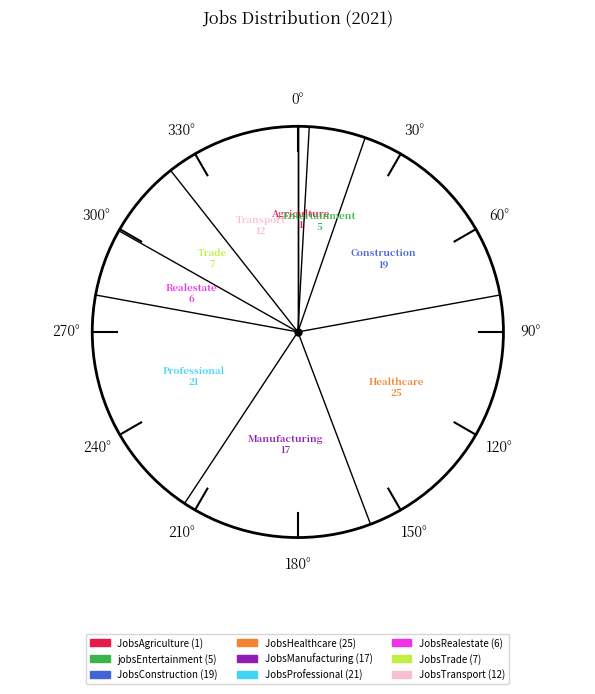

Which category has the smallest portion of the pie?

JobsAgriculture